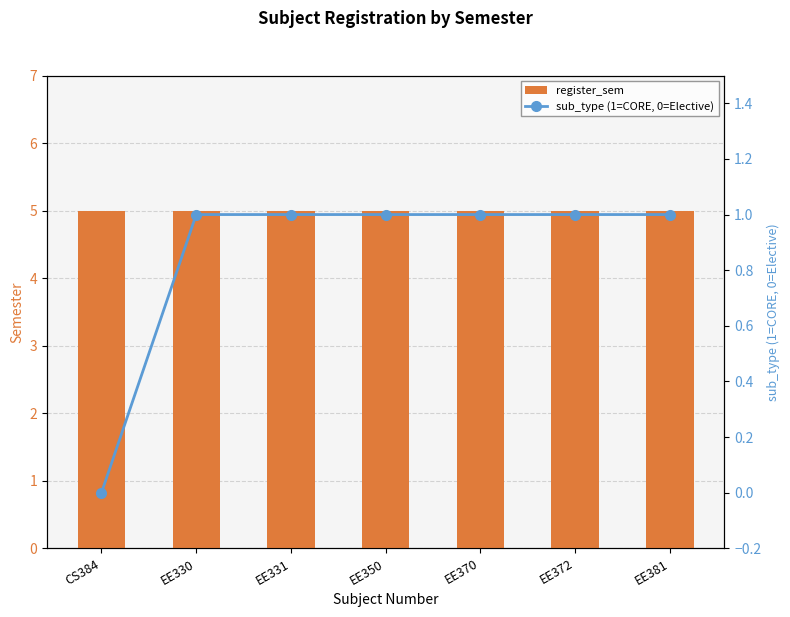

What is the label of the 2nd bar from the right?

EE372